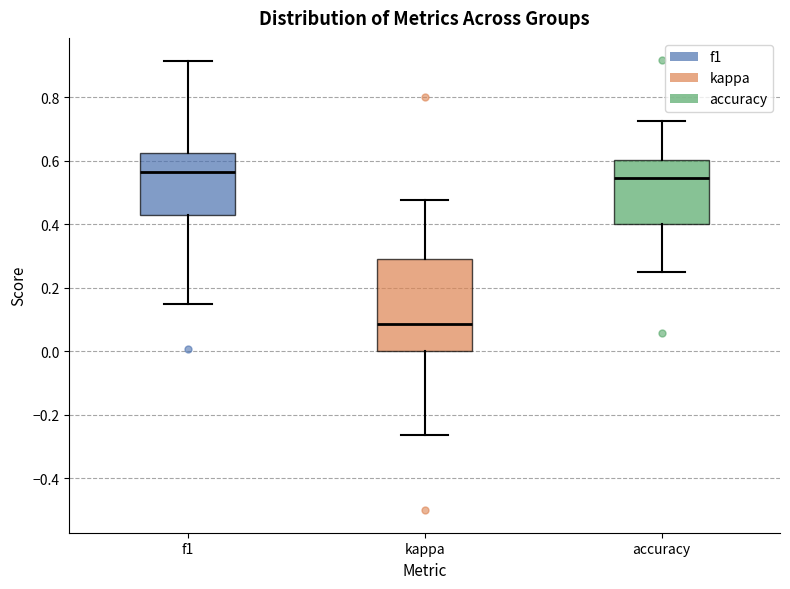

Which box is the tallest, from its lower edge to its upper edge?

kappa